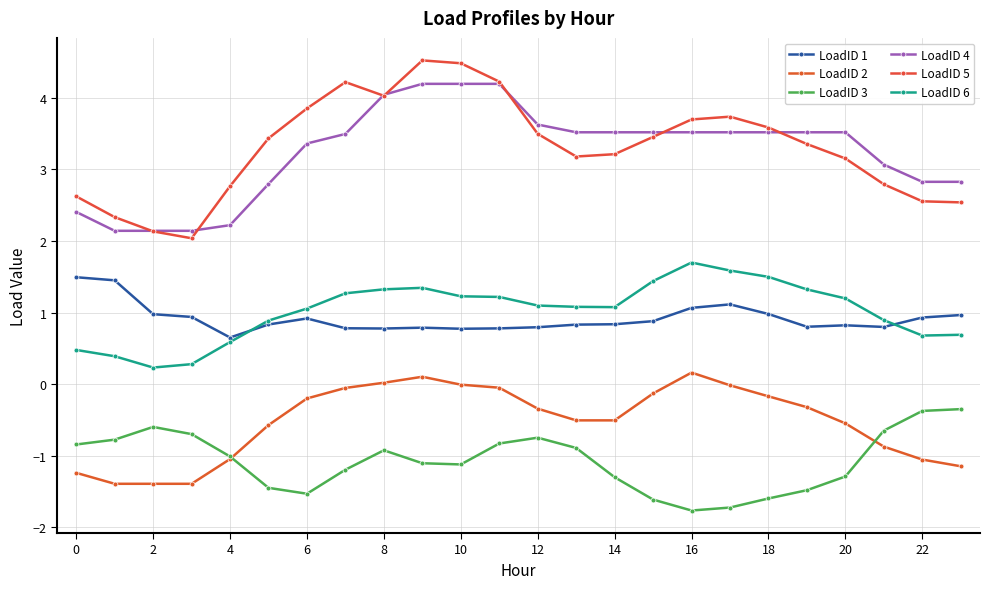

How many lines are shown in the chart?

6